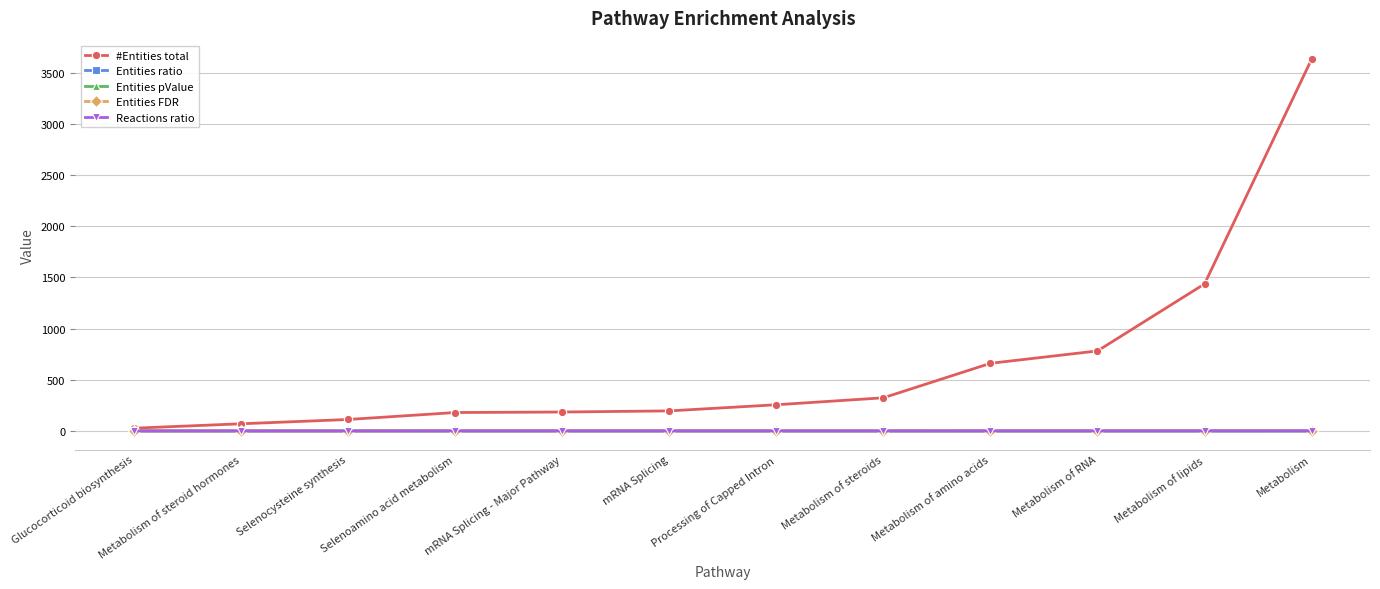

Between Metabolism of amino acids and Metabolism, which series saw the biggest shift?

#Entities total